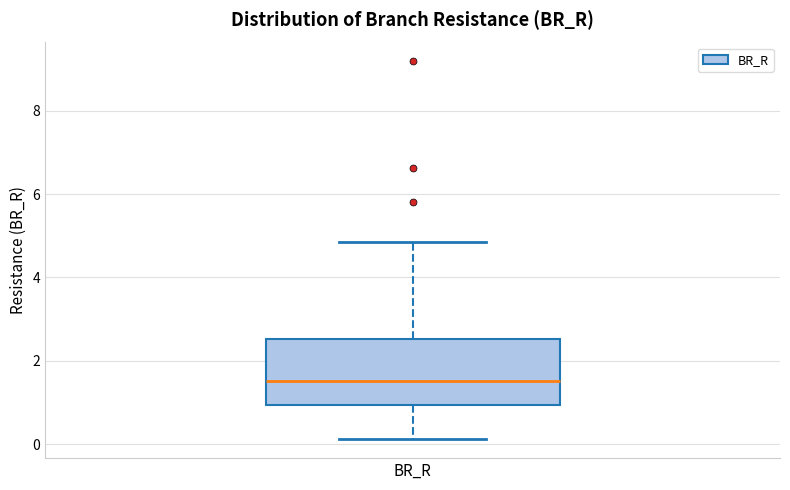

Where does the median line of the box for BR_R sit on the y-axis? The values are not printed on the chart, so give them approximately, as read against the axis.

1.6